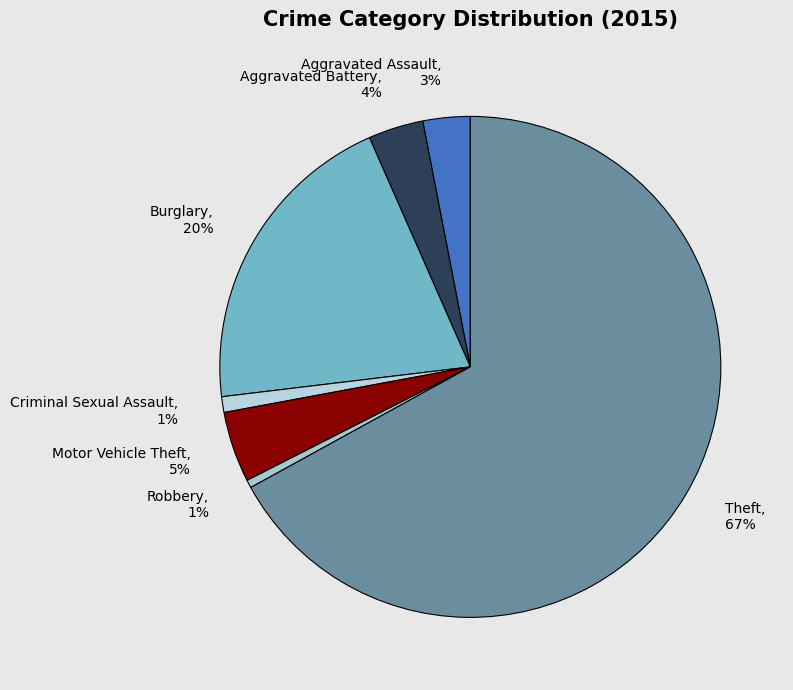

Is it true that Aggravated Battery is 4% of the pie?

True